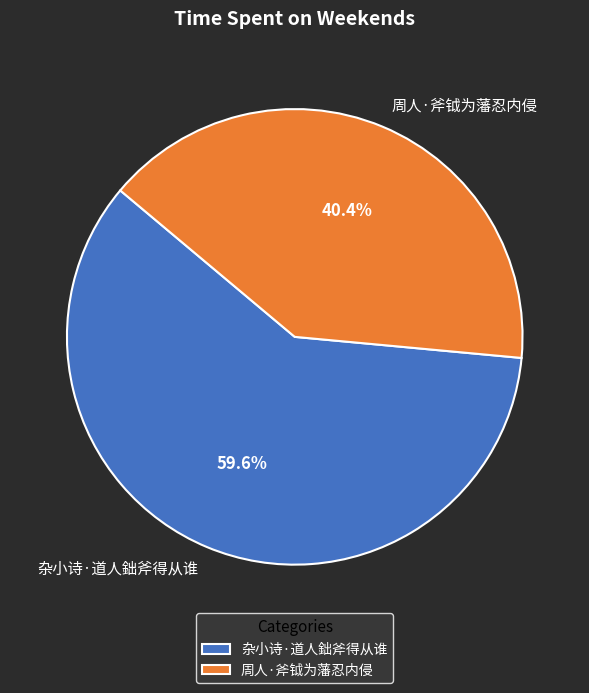

To the nearest percent, what is the difference between the largest and smallest slice percentages?

19%